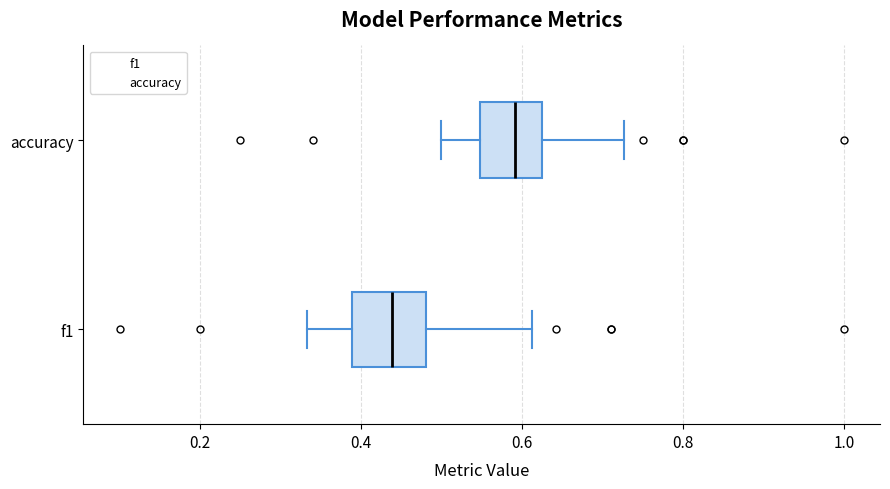

Reading bottom to top, transcribe this box plot: for each box, give where its median line is, the range the box spans, and where its two whiskers end, as read against the x-axis. The values are not printed on the chart, so give them approximately, as read against the axis.

f1: median 0.44, box 0.38 to 0.48, whiskers 0.34 to 0.62
accuracy: median 0.60, box 0.54 to 0.62, whiskers 0.50 to 0.72